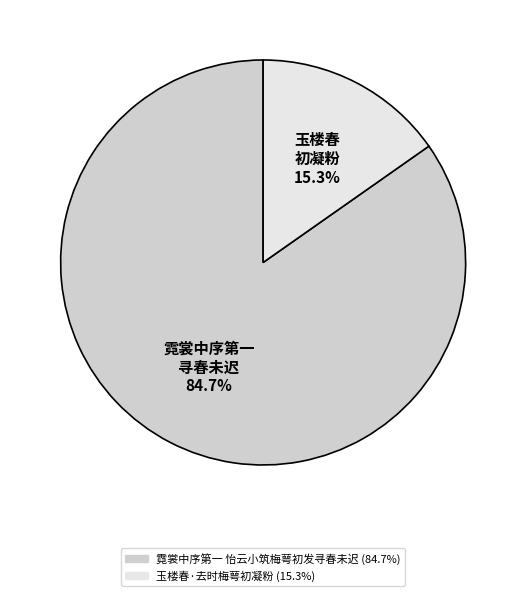

Does any single category account for the majority?

Yes